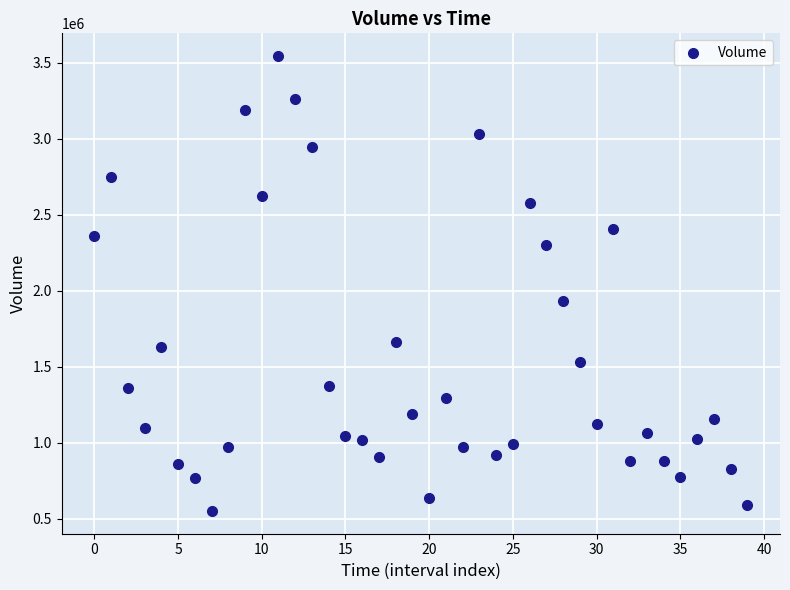

What Y value in the scatter plot is closest to 2048172?

1931125